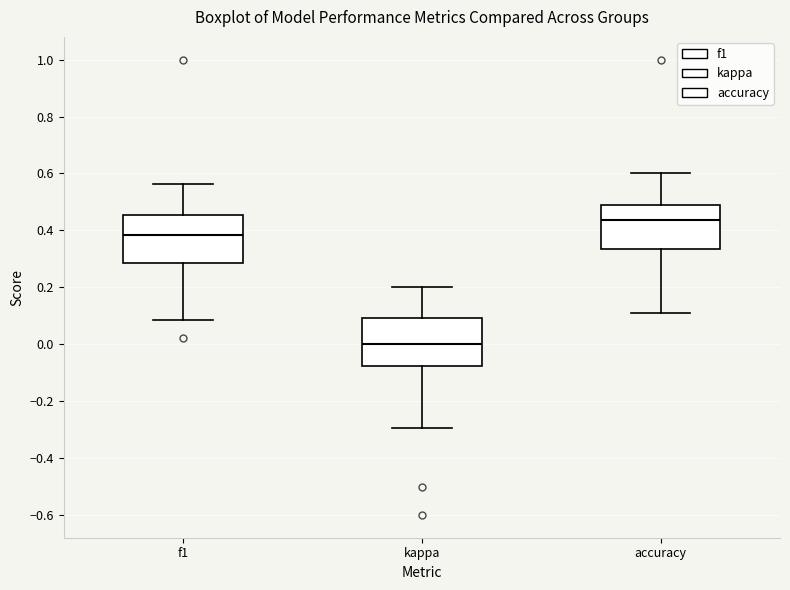

Which box has the lowest median line?

kappa